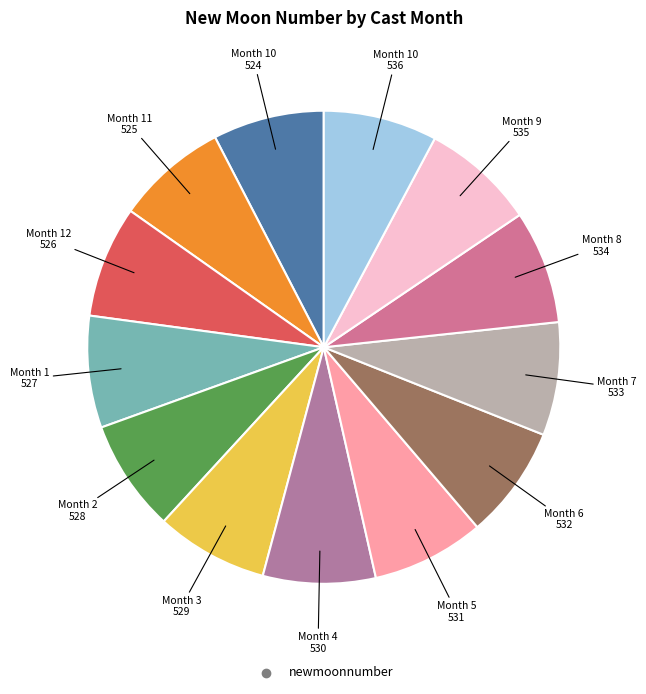

How many segments does this pie chart have?

13